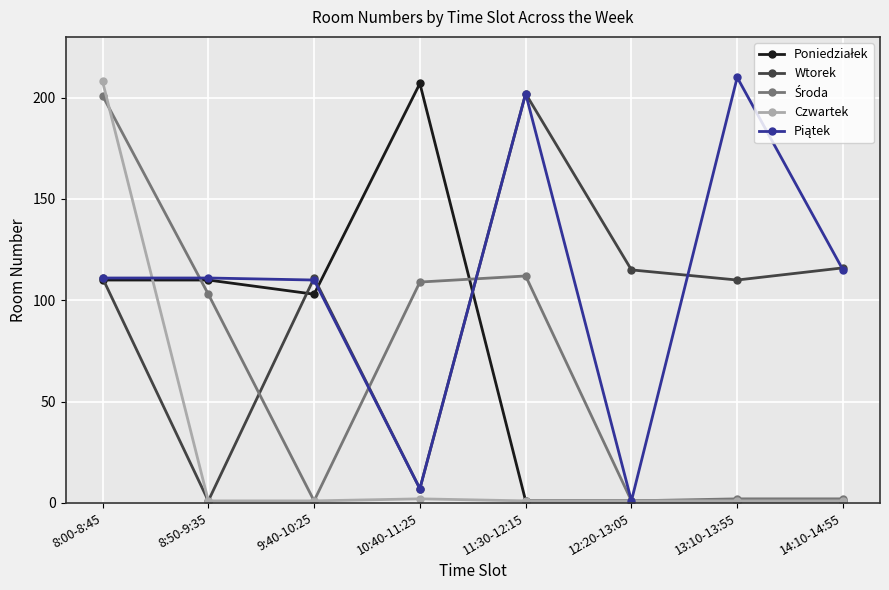

The Wtorek series shows 1 at 8:50-9:35. True or false?

True